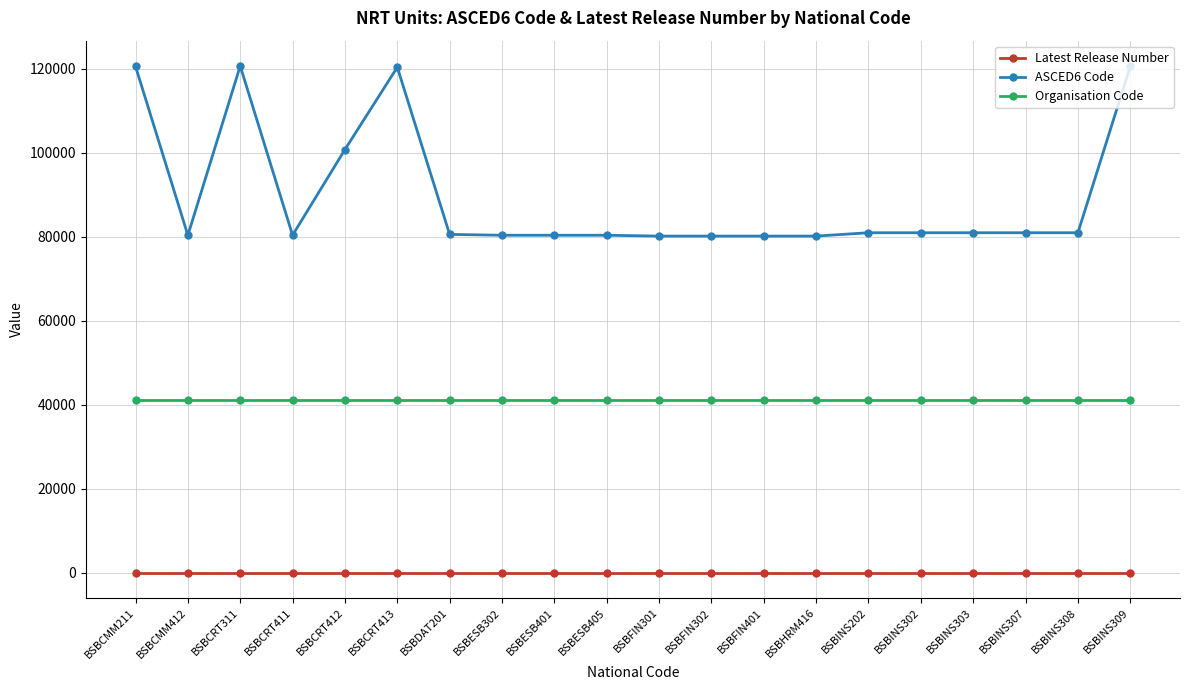

What is the spread (max minus min) of values at BSBESB401?

80300